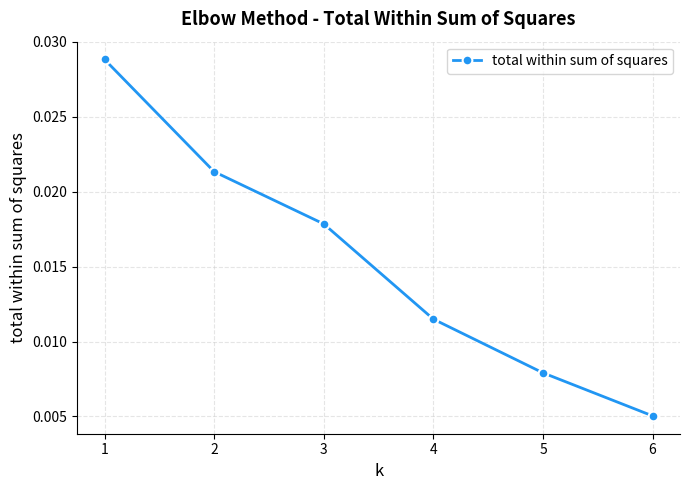

Which category has the lowest value across all series?

6